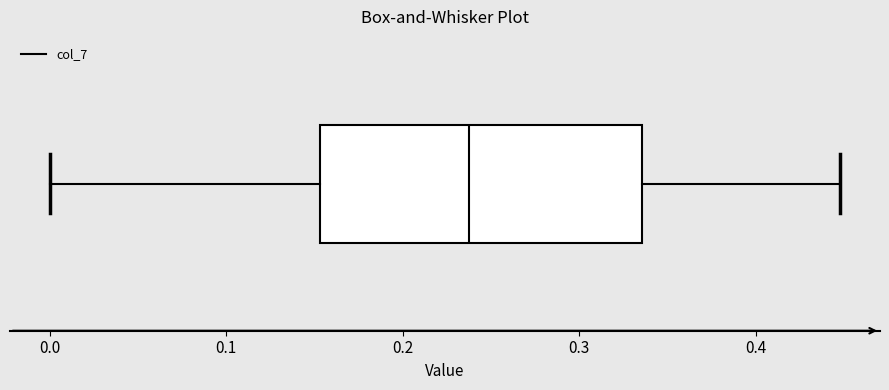

Where does the left whisker of the box end on the x-axis? The values are not printed on the chart, so give them approximately, as read against the axis.

0.00